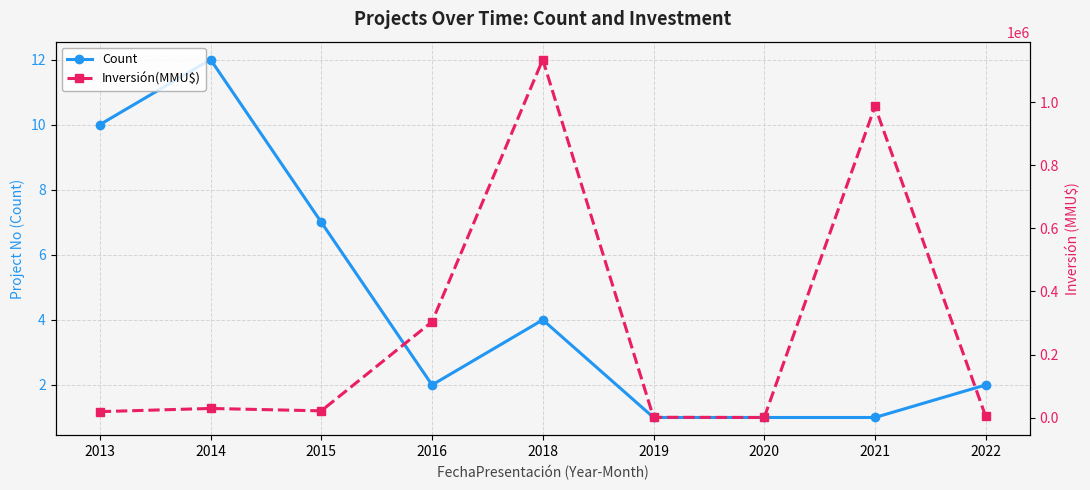

What is the difference between the maximum and minimum values in the Inversión(MMU$) series?

1135050